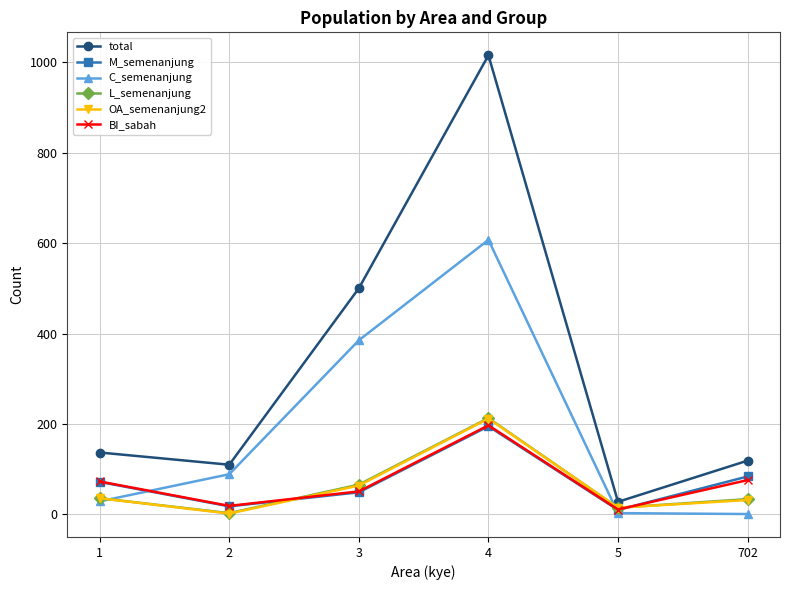

In M_semenanjung, how many points are higher than both neighbors (excluding endpoints)?

1